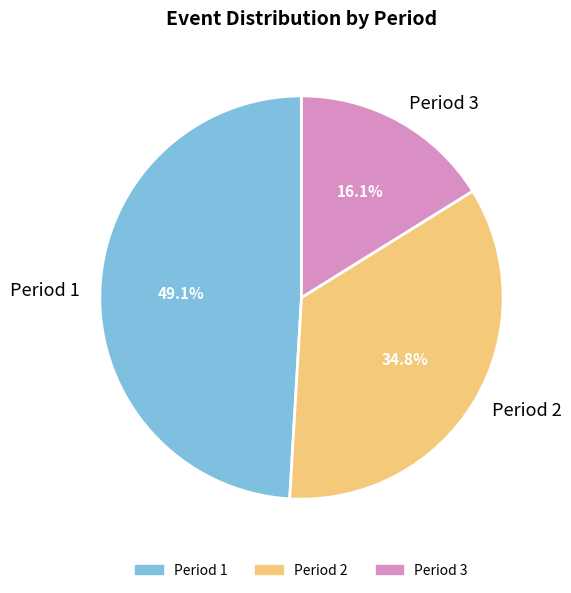

Is the sum of Period 1 and Period 3 greater than half?

Yes